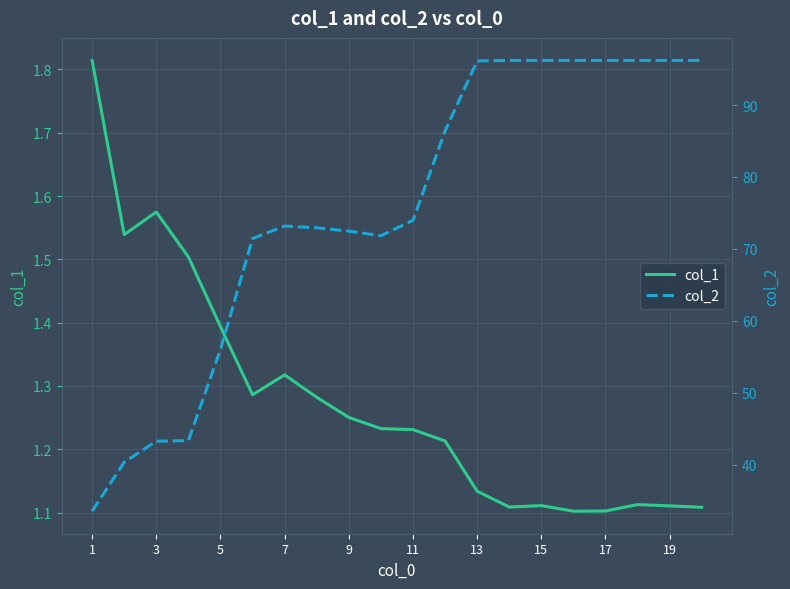

The value of col_1 at 15 is 0.2. True or false?

False